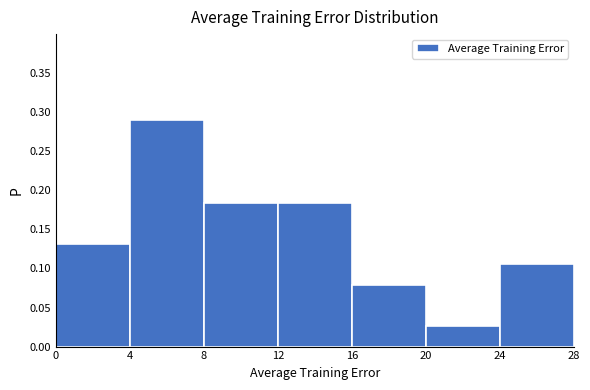

How tall is the bar that spans 8 to 12 on the x-axis? The values are not printed on the chart, so give them approximately, as read against the axis.

0.185